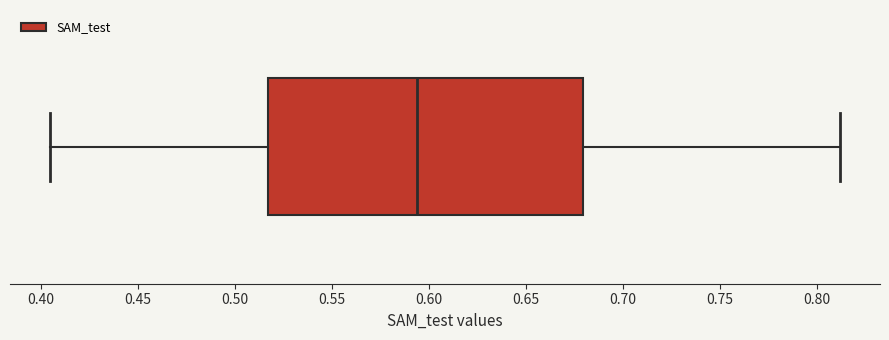

Read this box plot against the x-axis: the position of the median line, the range covered by the box, and the ends of both whiskers. The values are not printed on the chart, so give them approximately, as read against the axis.

median 0.595, box 0.515 to 0.680, whiskers 0.405 to 0.810